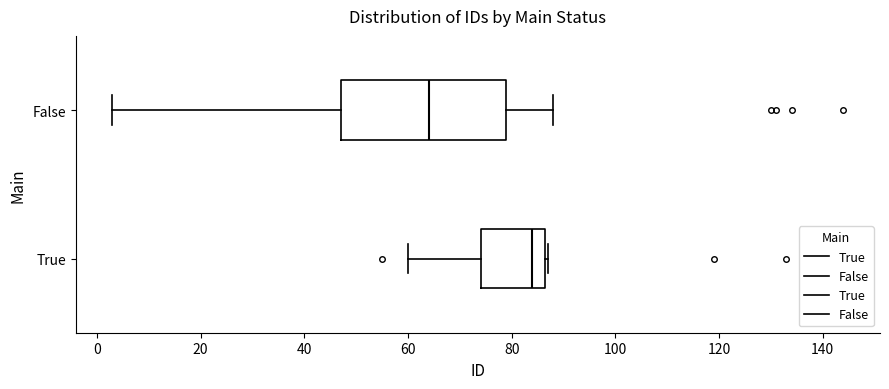

Where does the median line of the box for False sit on the x-axis? The values are not printed on the chart, so give them approximately, as read against the axis.

64